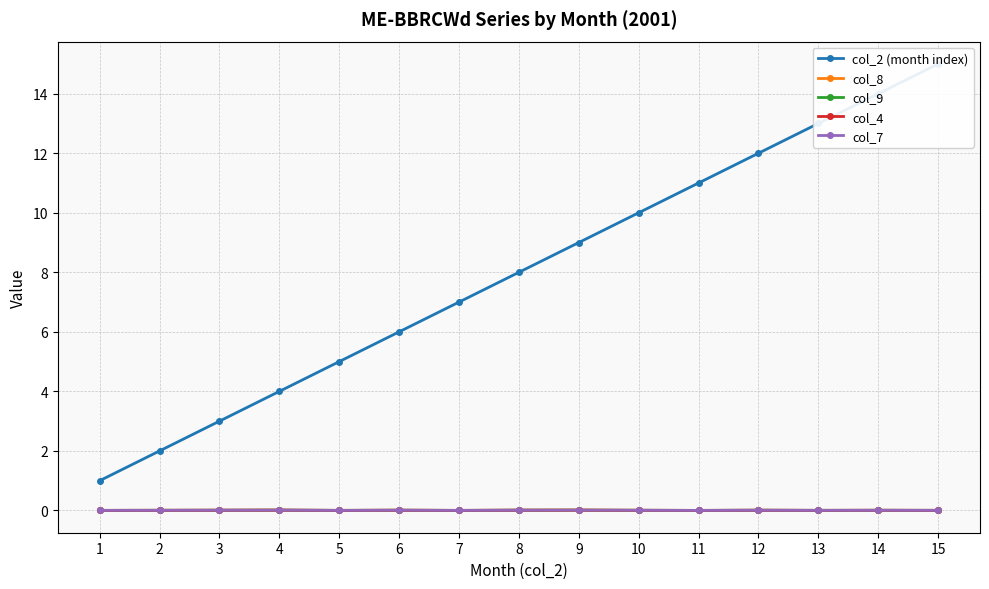

At which label is col_4 closest to 0?

11